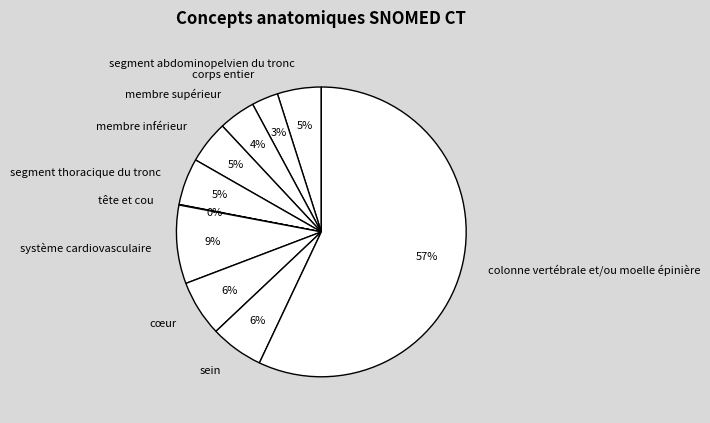

The segment thoracique du tronc slice represents 12% of the pie. True or false?

False